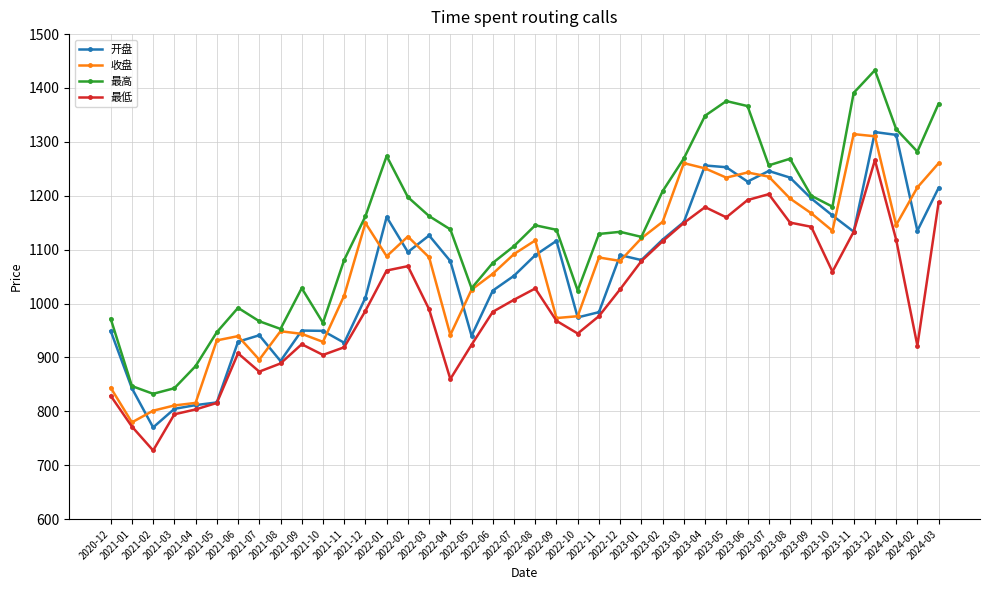

True or false: 最低 has more than 2 points higher than both neighbors.

True